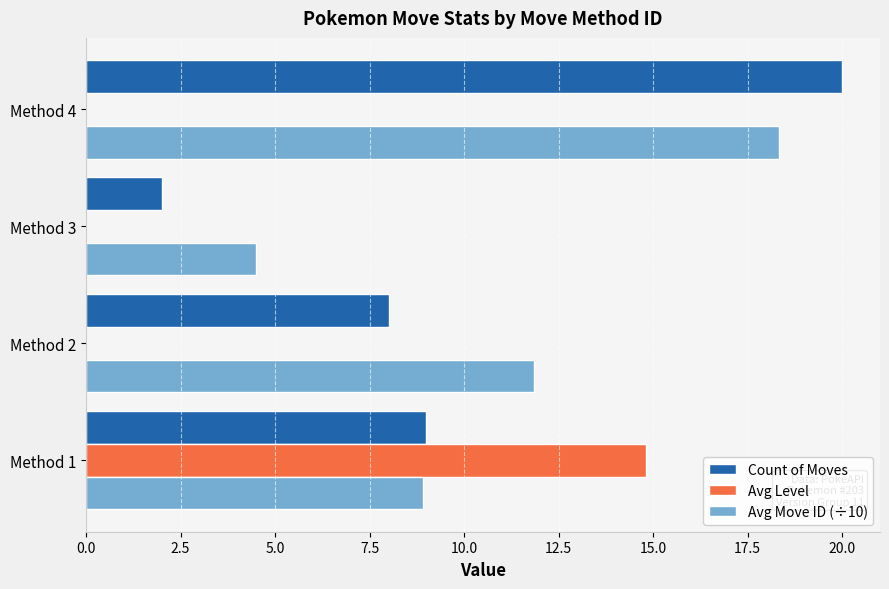

Count the number of categories in the chart.

4